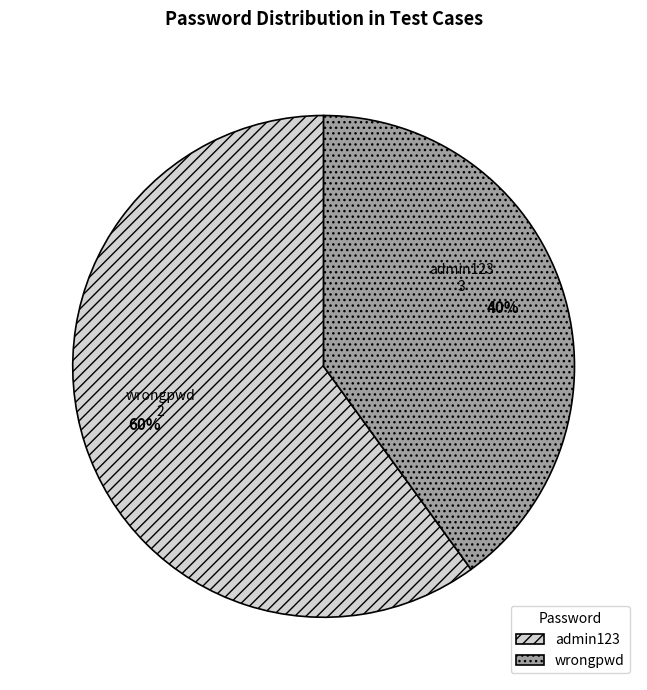

What percentage is the wrongpwd slice, to the nearest percent?

40%